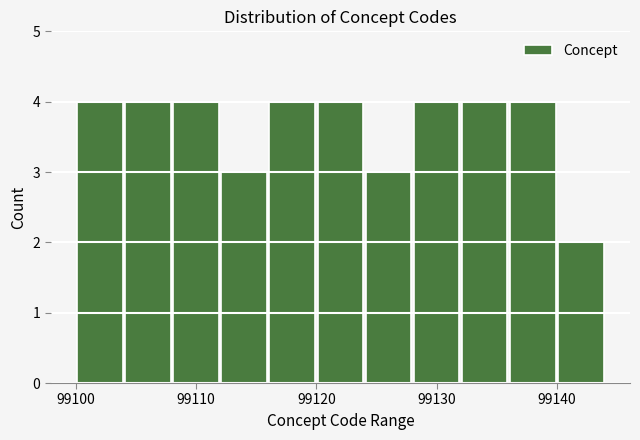

Reading left to right, transcribe this chart: for each bar, give the range it covers on the x-axis and its height. The values are not printed on the chart, so give them approximately, as read against the axis.

99100 to 99104: 4
99104 to 99108: 4
99108 to 99112: 4
99112 to 99116: 3
99116 to 99120: 4
99120 to 99124: 4
99124 to 99128: 3
99128 to 99132: 4
99132 to 99136: 4
99136 to 99140: 4
99140 to 99144: 2